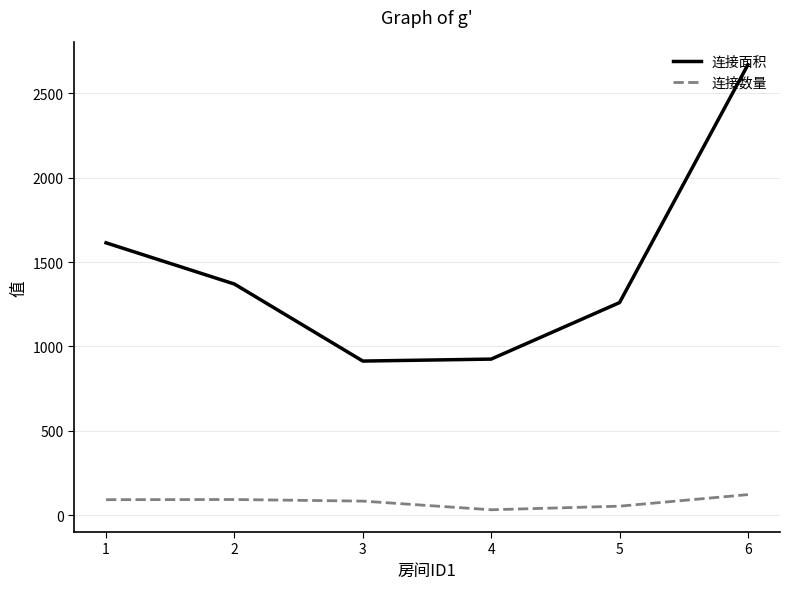

What is the difference between the maximum and minimum values in the 连接数量 series?

89.8